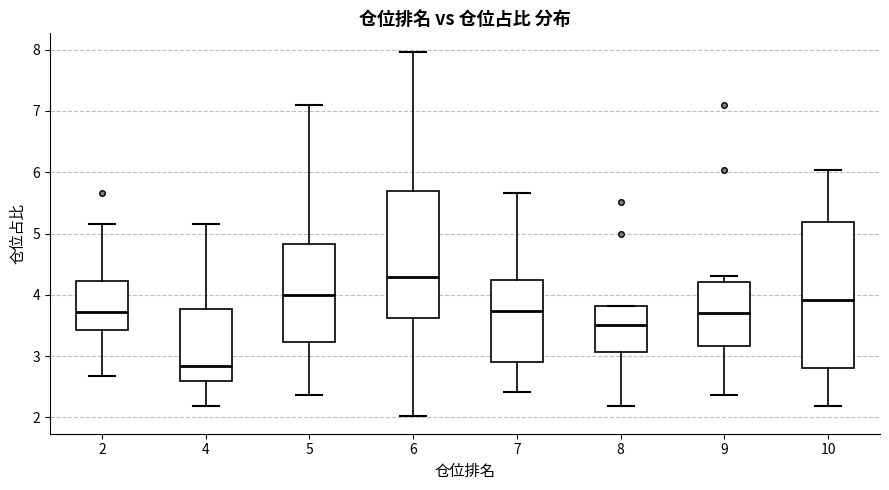

Which box has the highest median line?

6